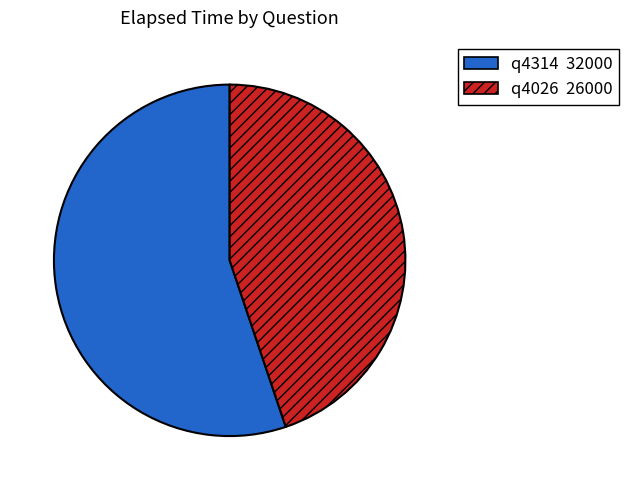

What is the smallest slice in the pie chart?

q4026